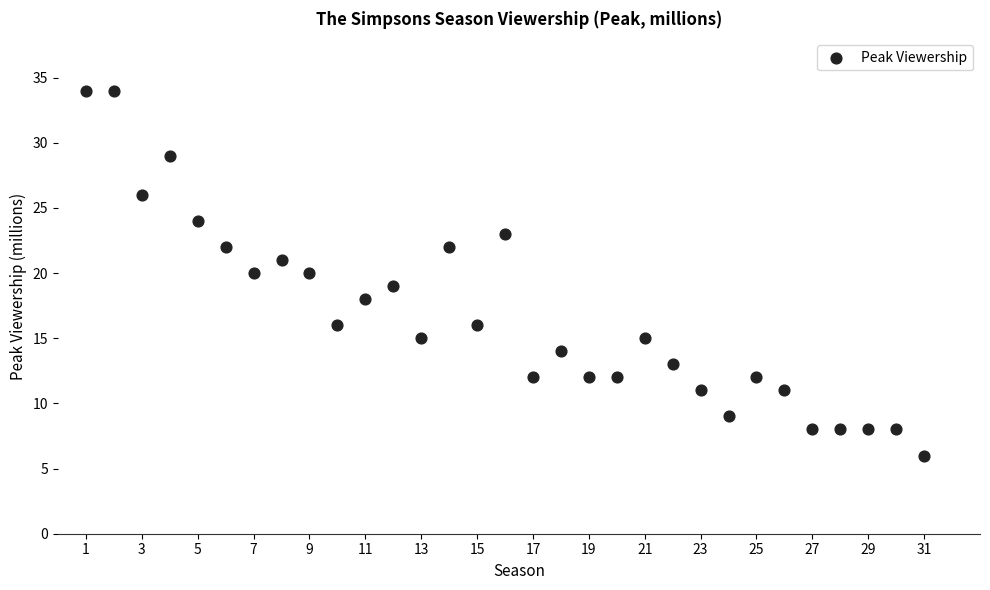

What is the range of X values (max minus min)?

30